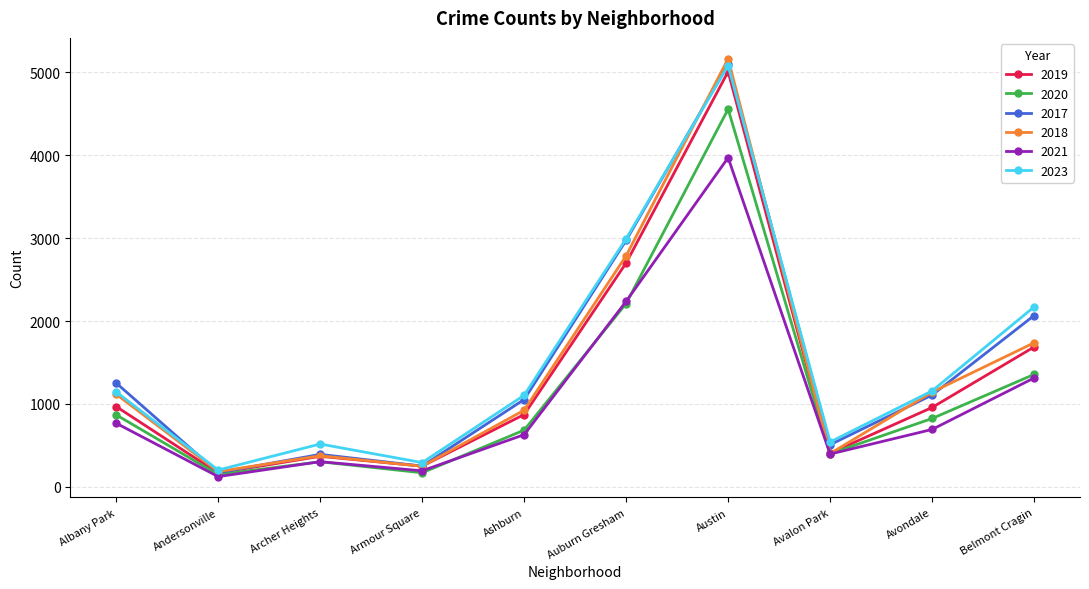

What is the sum of the 2017 values at Archer Heights and Andersonville?

562